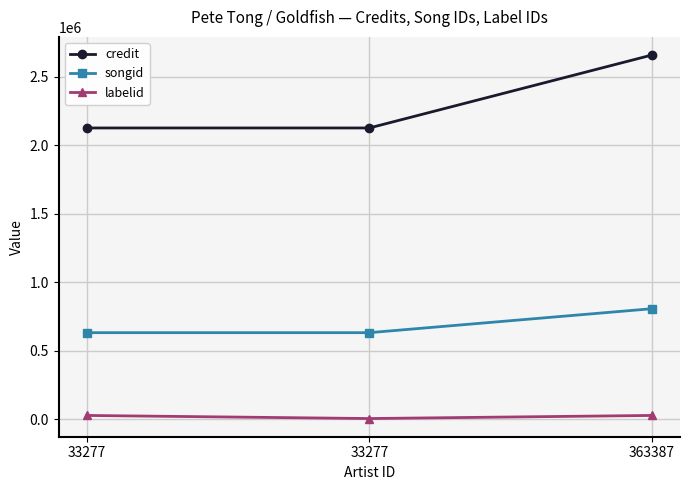

Reading left to right, list all the values displayed in this chart.

credit: 2124594	2124594	2656704
songid: 630565	630565	805316
labelid: 26421	3777	26421